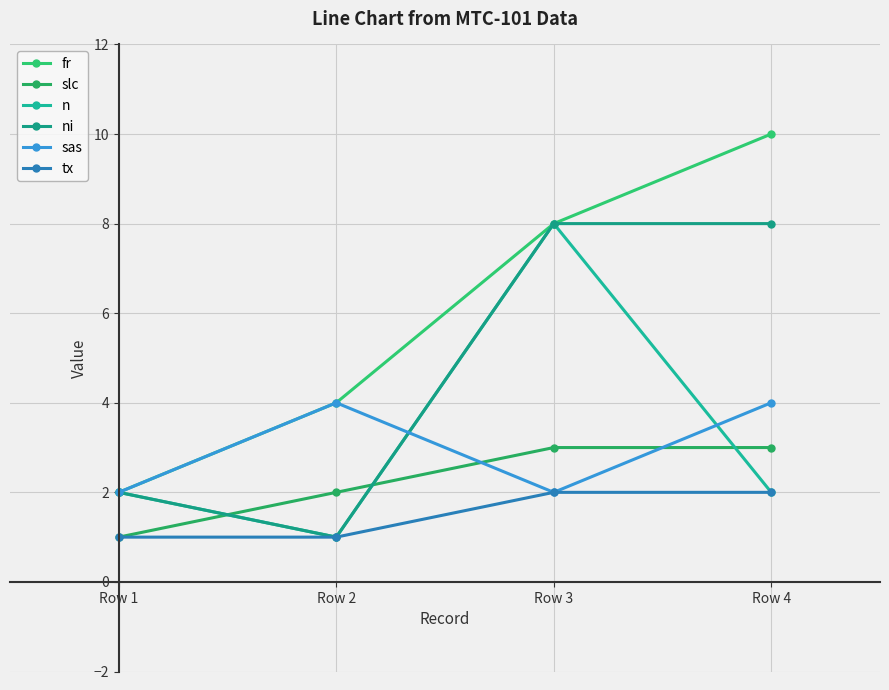

What is the value of the n point at the 4th from the left?

2